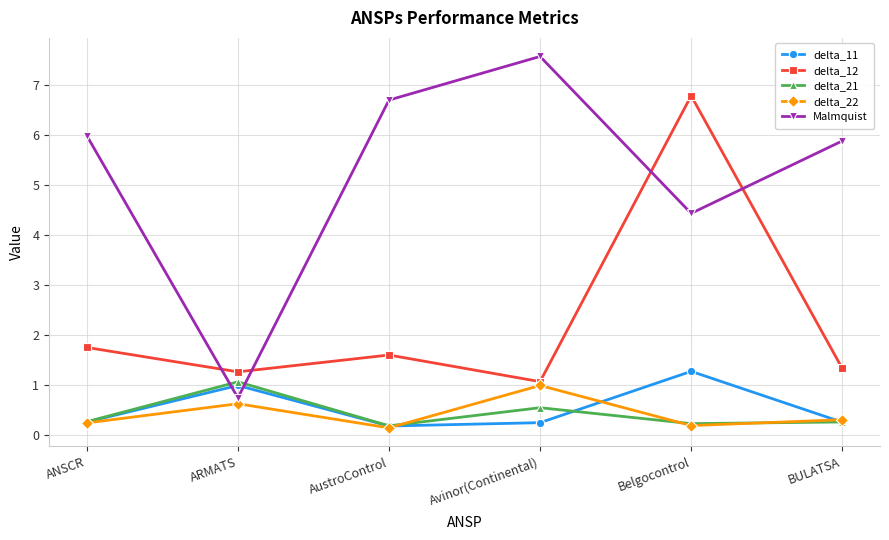

How many times do Malmquist and delta_21 cross each other?

2